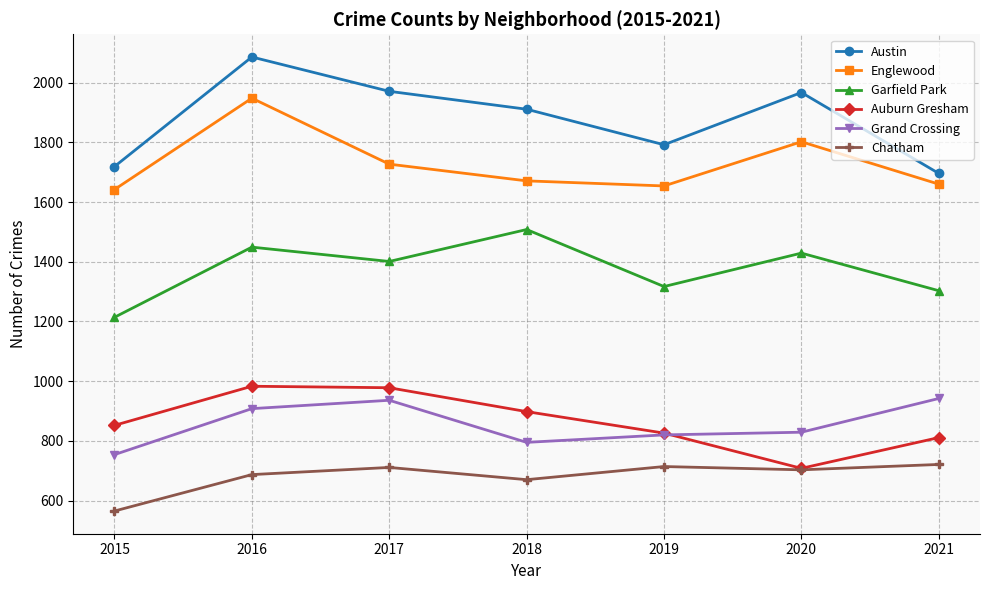

What is the sum of the Chatham values at 2020 and 2018?

1373